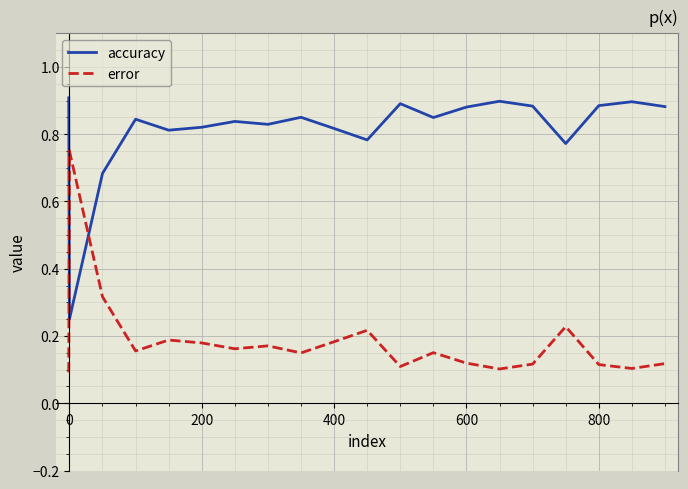

Which series has the largest total across all categories?

accuracy